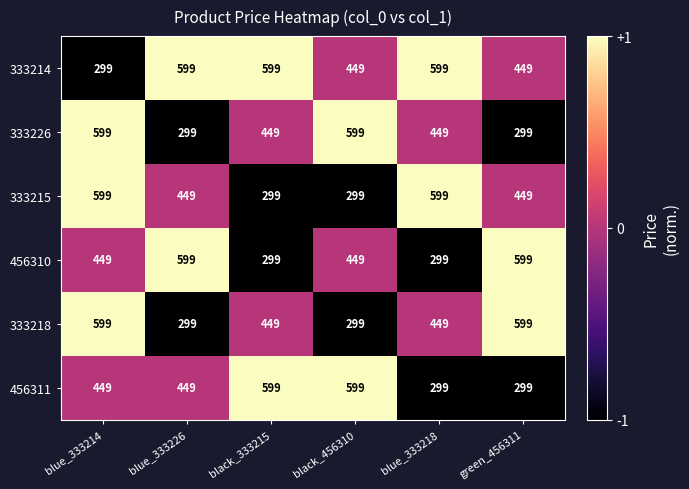

What is the maximum value for 333214?

599